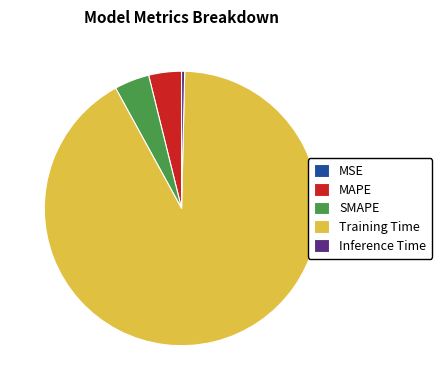

Between Training Time and SMAPE, which is larger?

Training Time